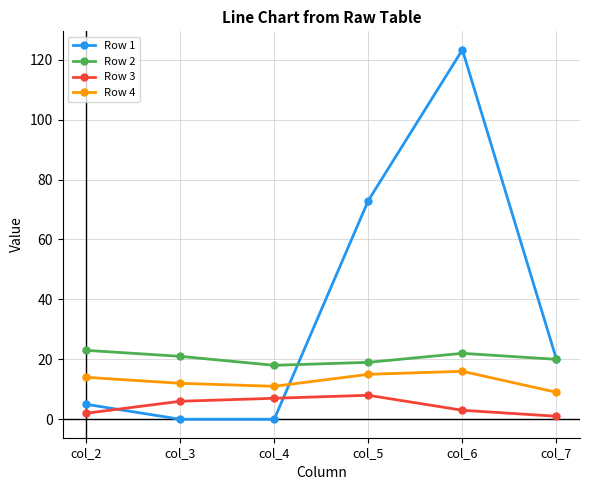

What is the difference between the Row 3 values at col_2 and col_4?

5.0